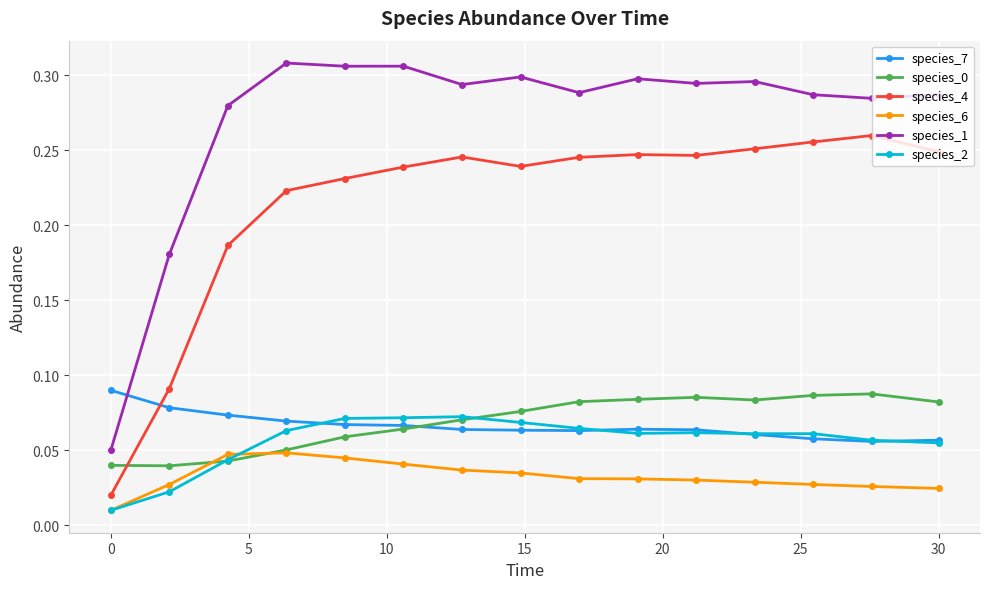

True or false: species_1 and species_2 cross at least once.

False